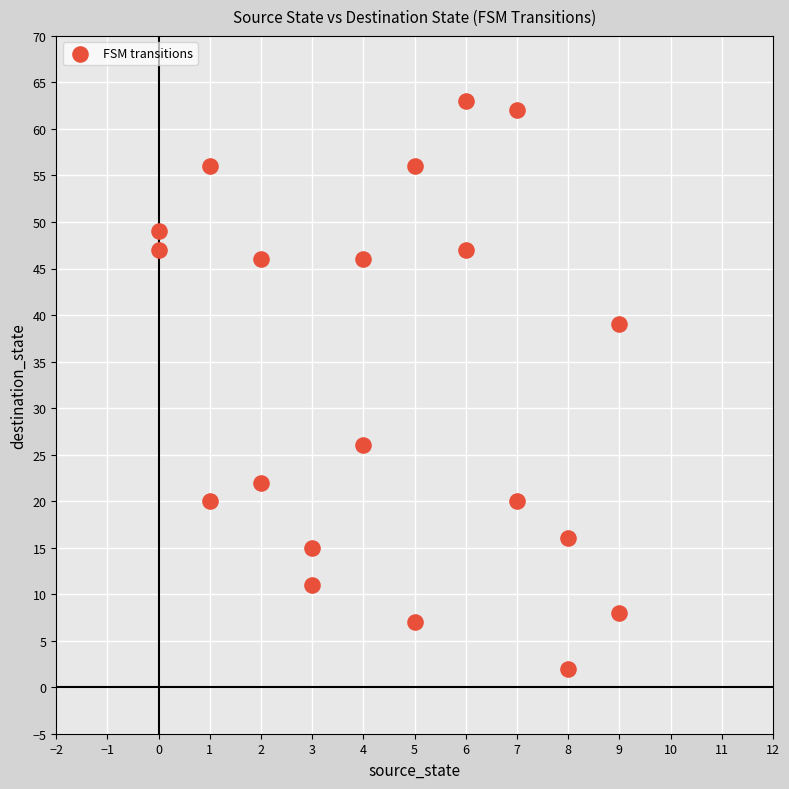

What Y value in the scatter plot is closest to 32?

26